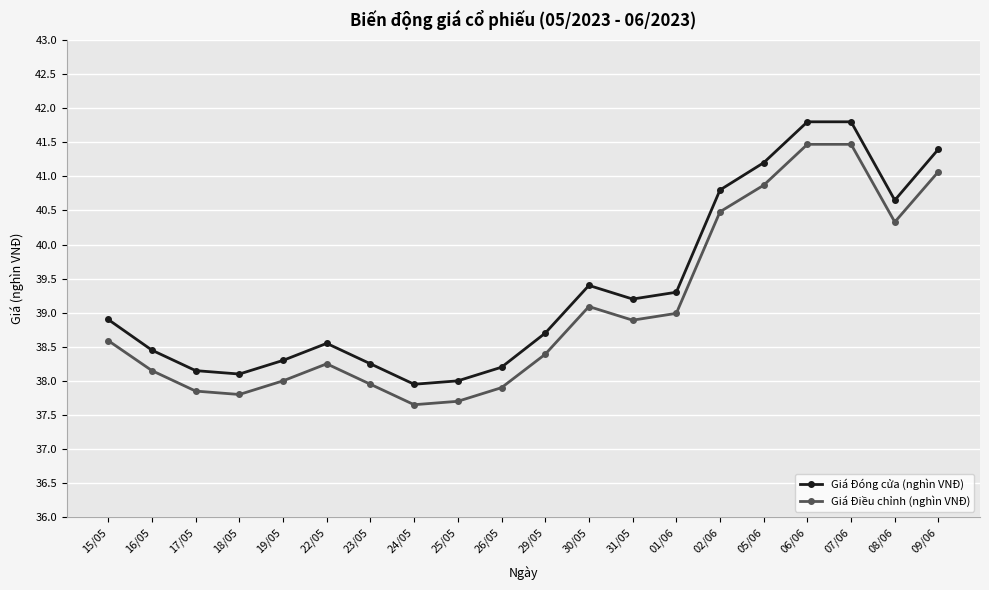

True or false: Giá Đóng cửa (nghìn VNĐ) and Giá Điều chỉnh (nghìn VNĐ) cross at least once.

False